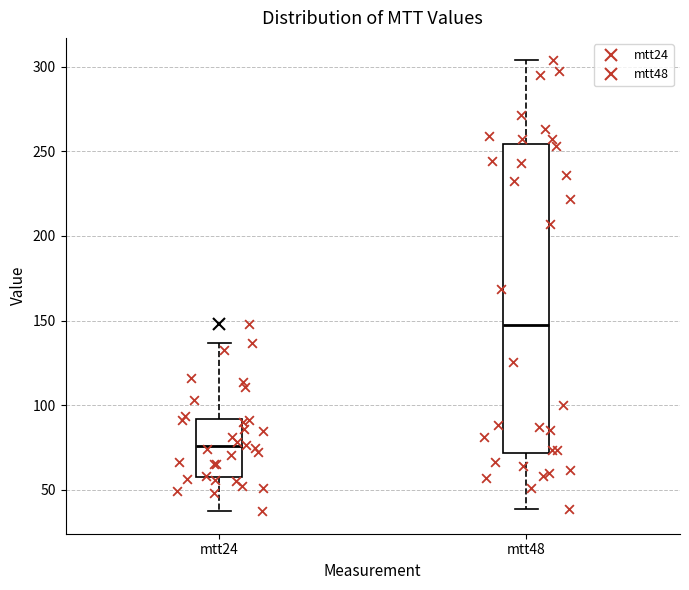

Which box has the lowest median line?

mtt24